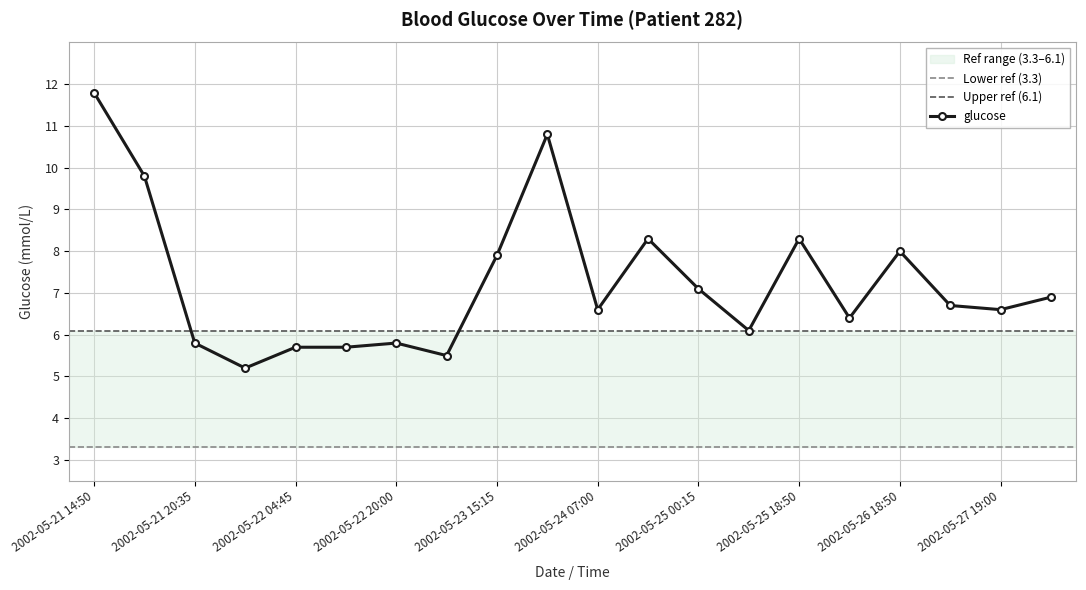

What is the label of the 4th point from the right?

2002-05-26 18:50